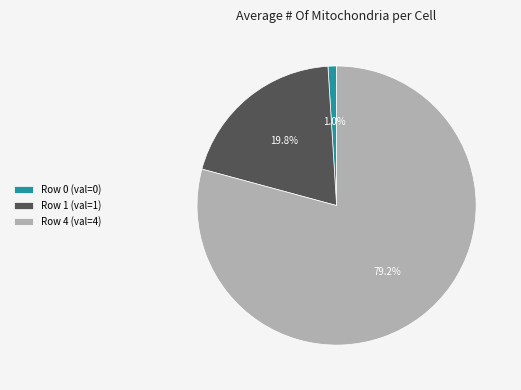

What portion of the pie excludes Row 1 (val=1)?

80.2%